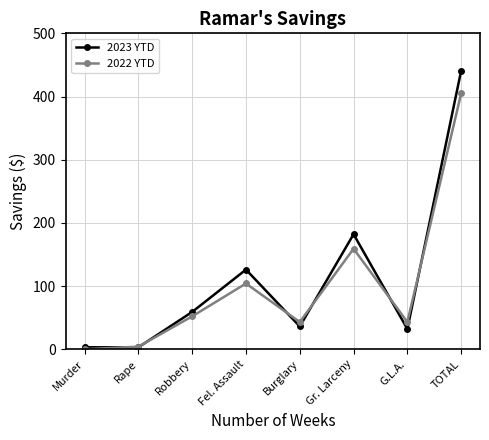

True or false: 2022 YTD has a value of 405 at TOTAL.

True